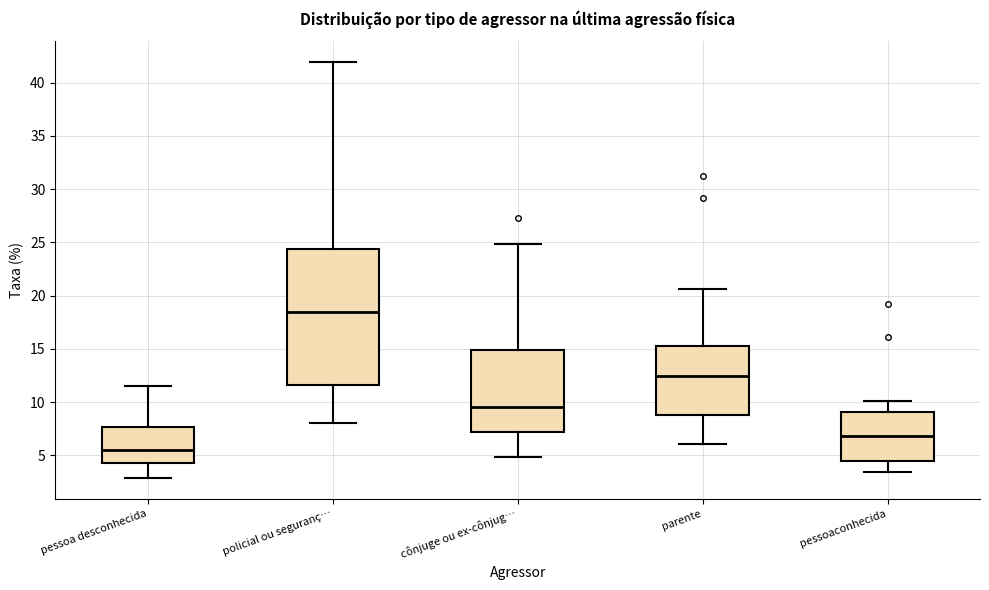

Where does the lower whisker of the box for pessoaconhecida end on the y-axis? The values are not printed on the chart, so give them approximately, as read against the axis.

3.5